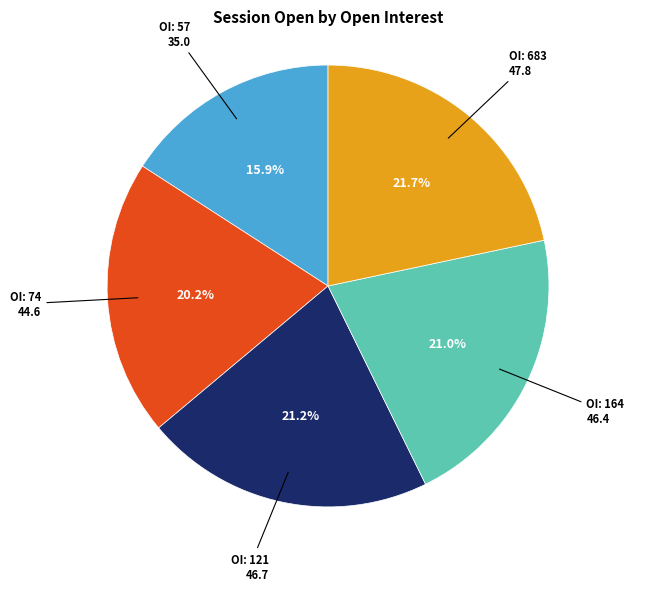

Is there a majority slice in this chart?

No